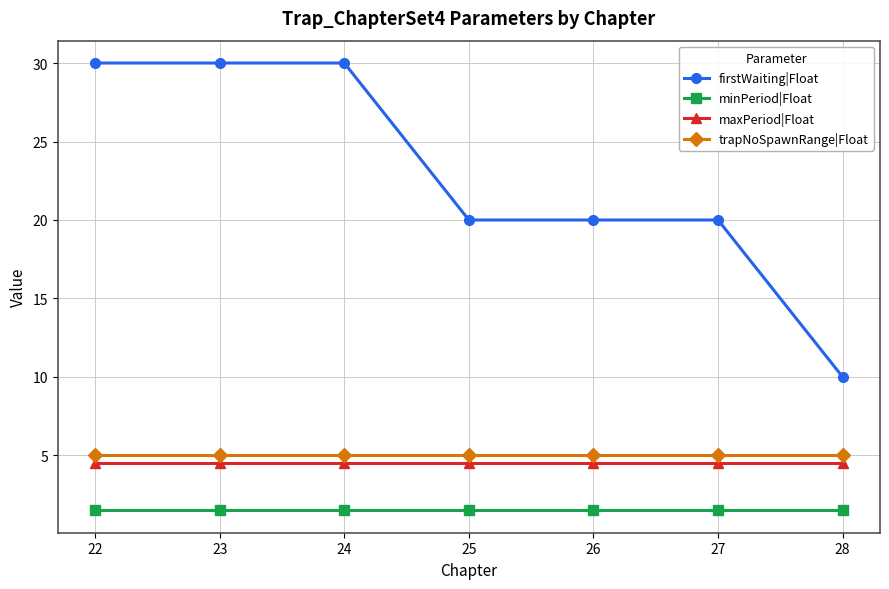

Between 27 and 28, which series saw the biggest shift?

firstWaiting|Float